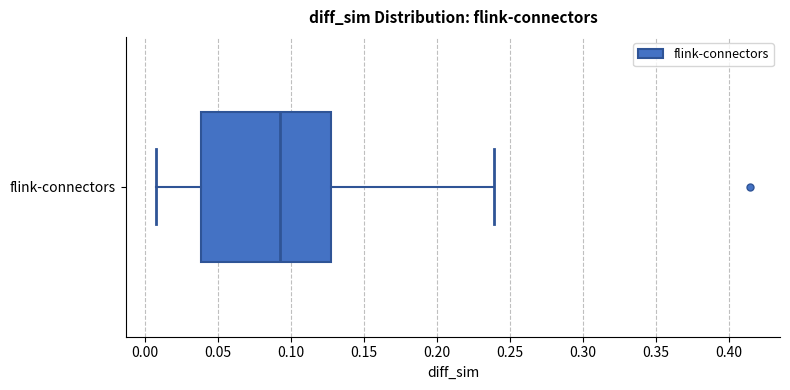

Read this box plot against the x-axis: the position of the median line, the range covered by the box, and the ends of both whiskers. The values are not printed on the chart, so give them approximately, as read against the axis.

median 0.095, box 0.040 to 0.125, whiskers 0.005 to 0.240